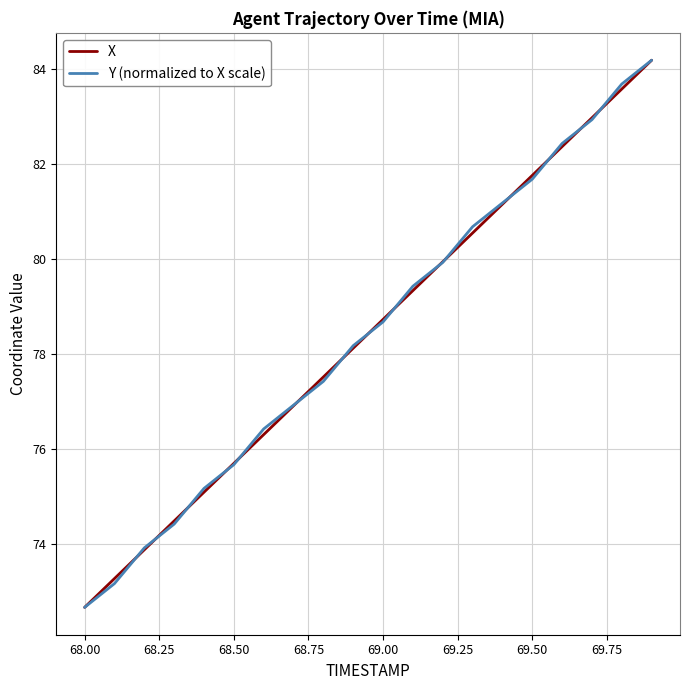

What is the greatest value displayed?

84.2